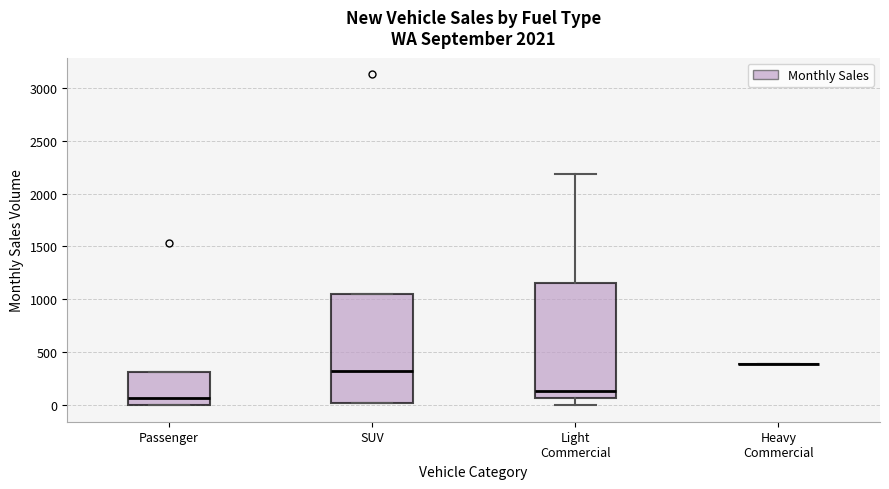

Which box is the tallest, from its lower edge to its upper edge?

Light Commercial